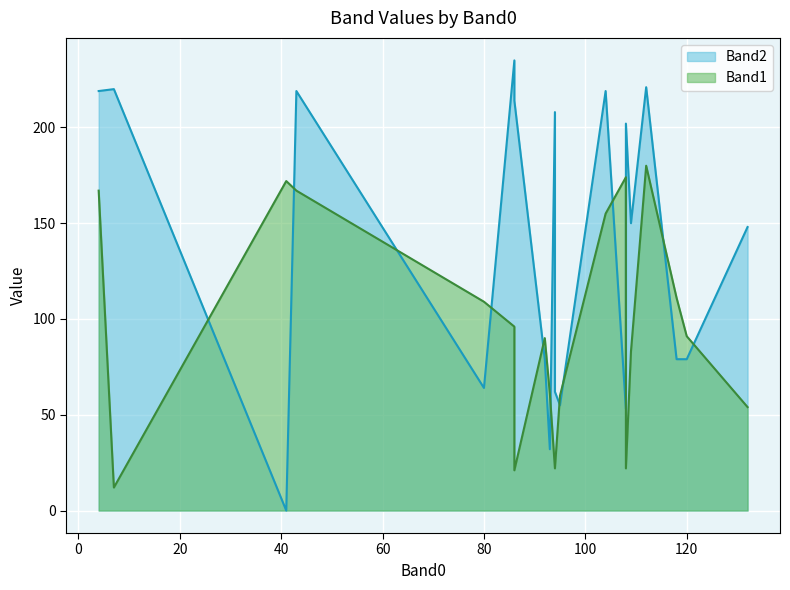

What is the approximate value of Band1 at 92, to the nearest 5?

90